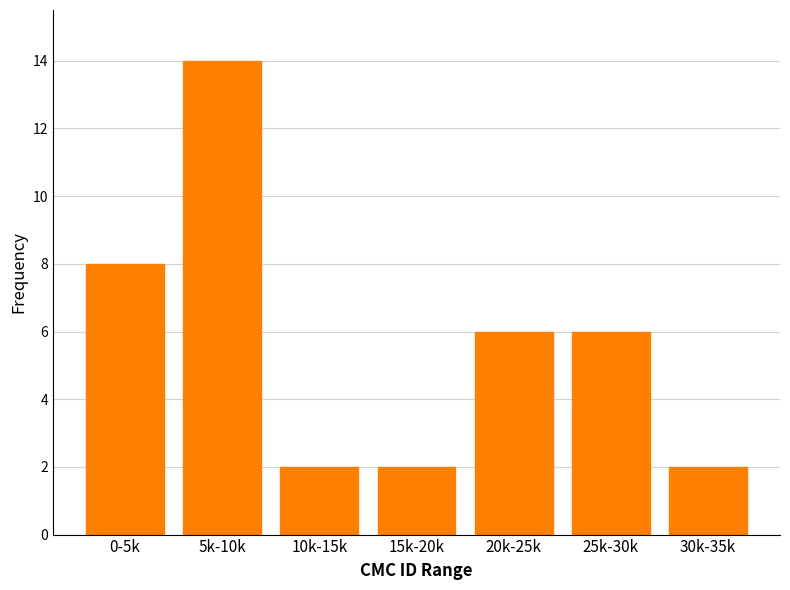

Reading left to right, list all the values displayed in this chart.

8	14	2	2	6	6	2